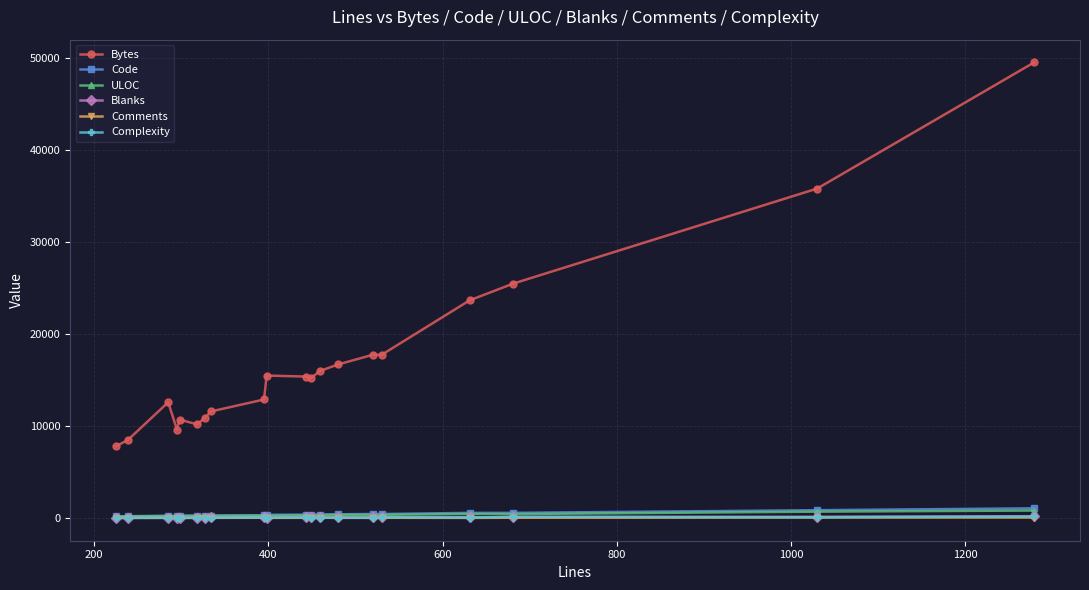

True or false: ULOC and Bytes cross at least once.

False